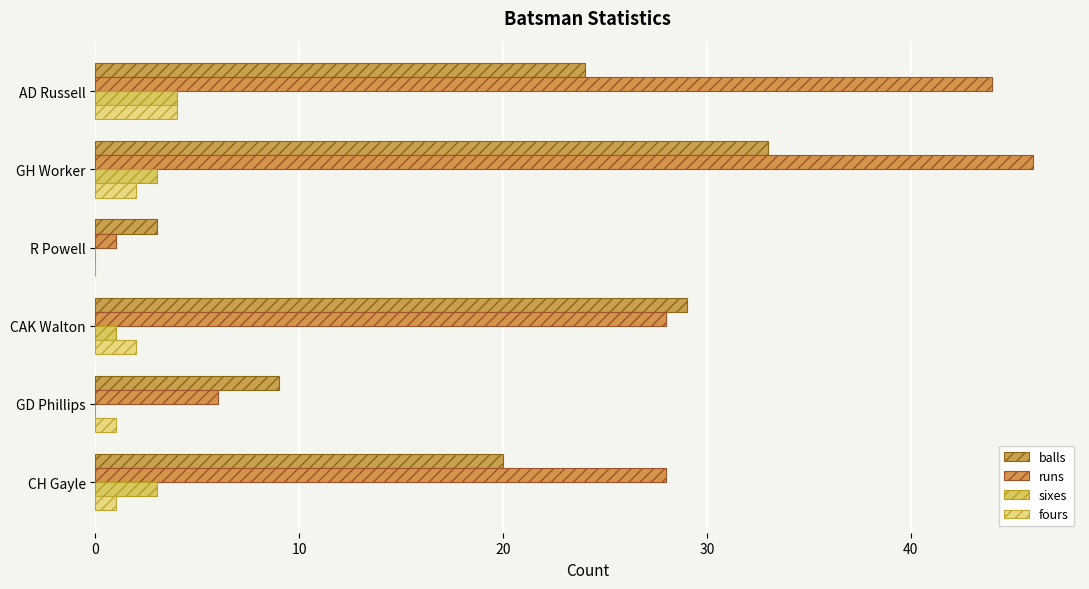

At which category is the sum across all series the highest?

GH Worker